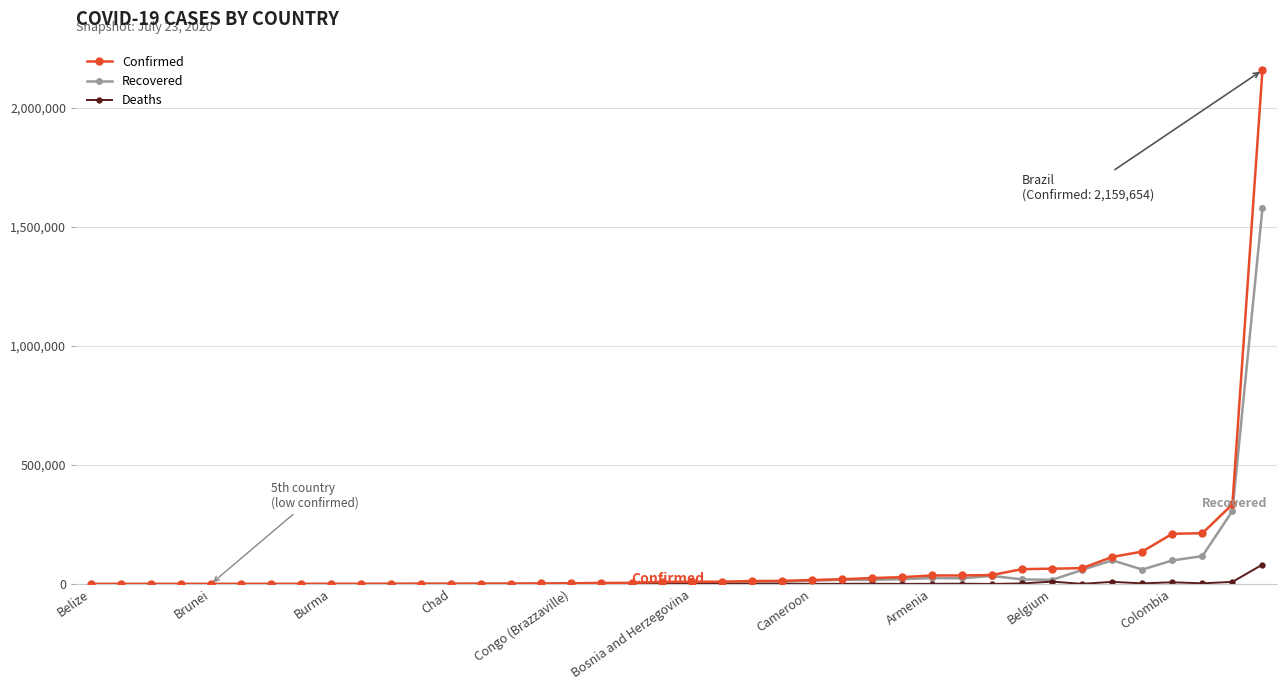

Which series has the widest spread of values?

Confirmed